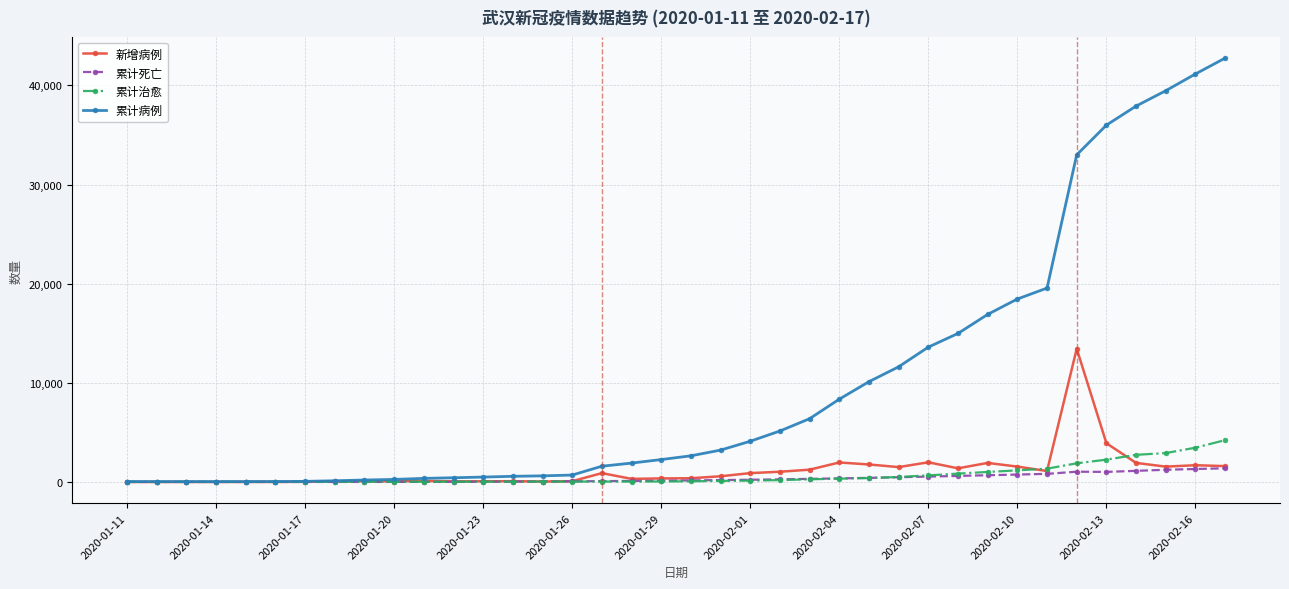

What is the difference between the maximum and minimum values in the 累计死亡 series?

1380